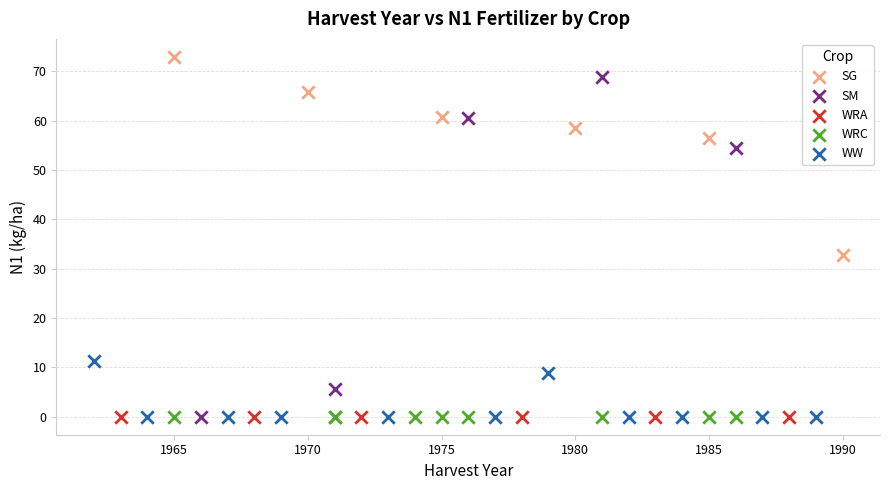

Which series reaches the maximum Y coordinate?

SG